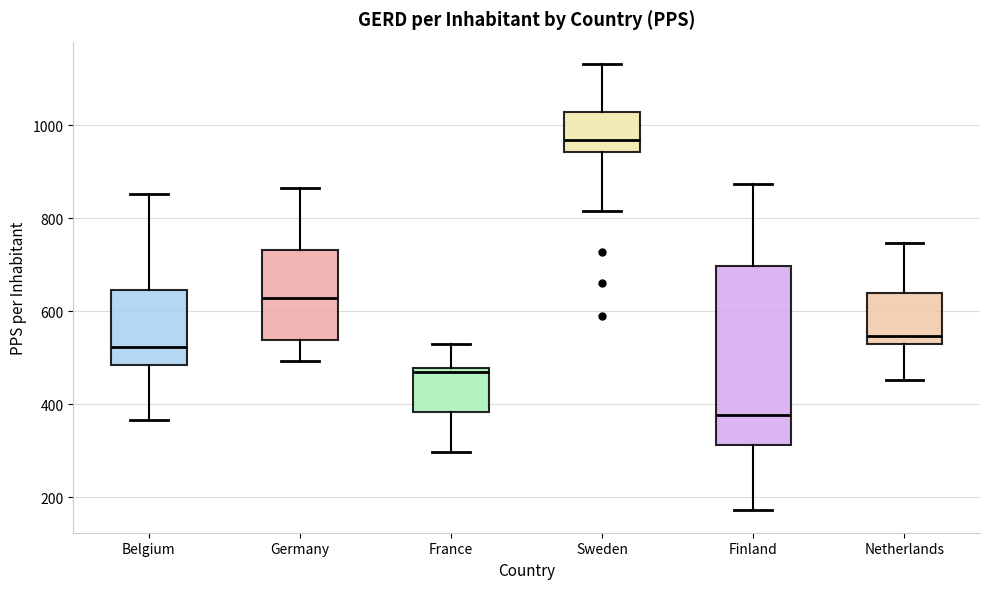

Which box's median line is the highest?

Sweden